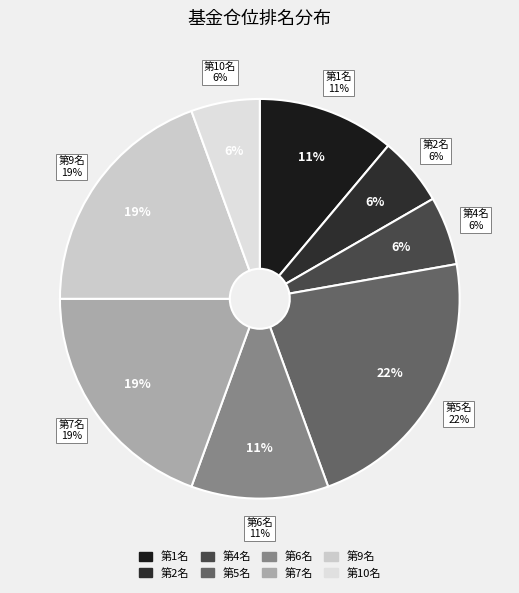

Does any single category account for the majority?

No